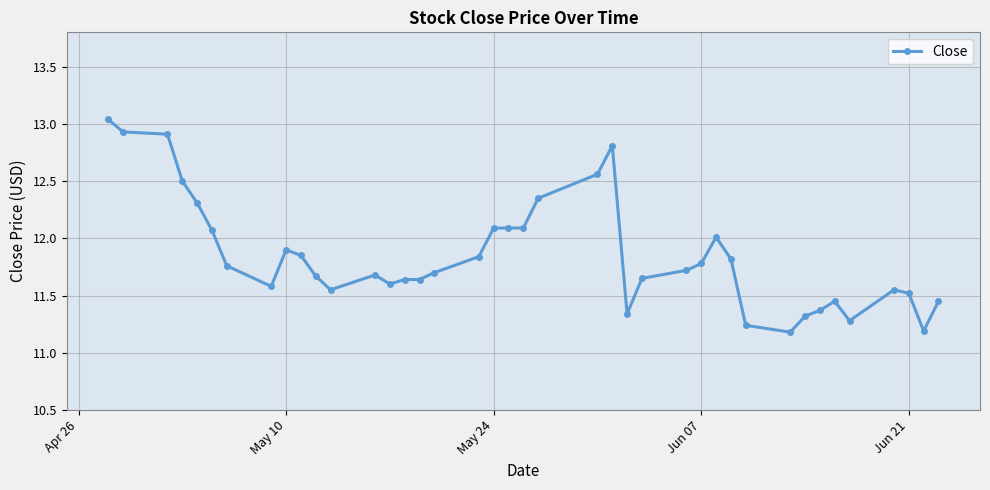

What is the sum of all values?

474.0